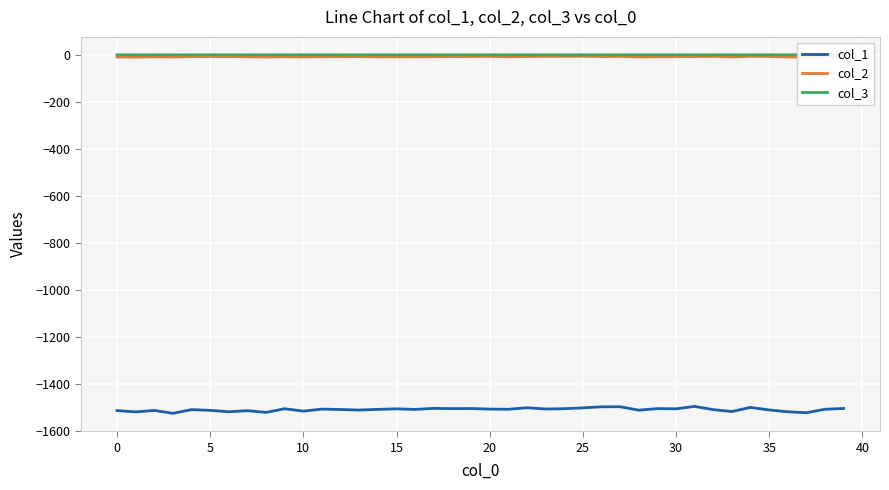

What is the sum of the col_3 values at 0 and 22?

-0.2